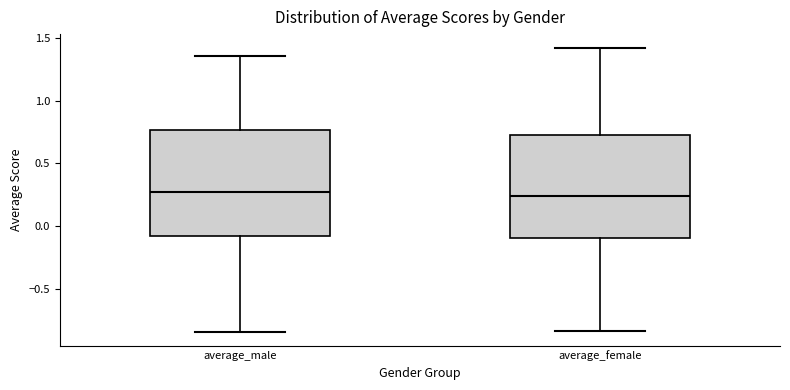

Where is the lower edge of the box for average_male on the y-axis? The values are not printed on the chart, so give them approximately, as read against the axis.

-0.10